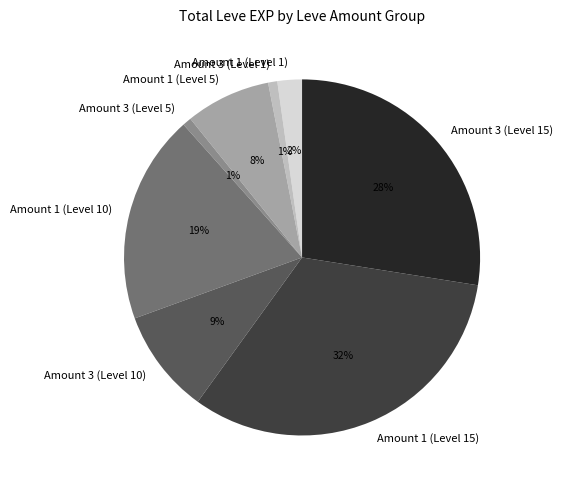

The Amount 3 (Level 10) slice represents 9% of the pie. True or false?

True